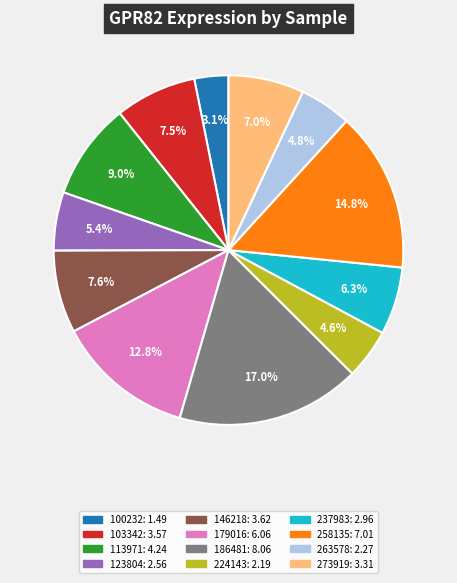

Which category has the biggest portion of the pie?

186481